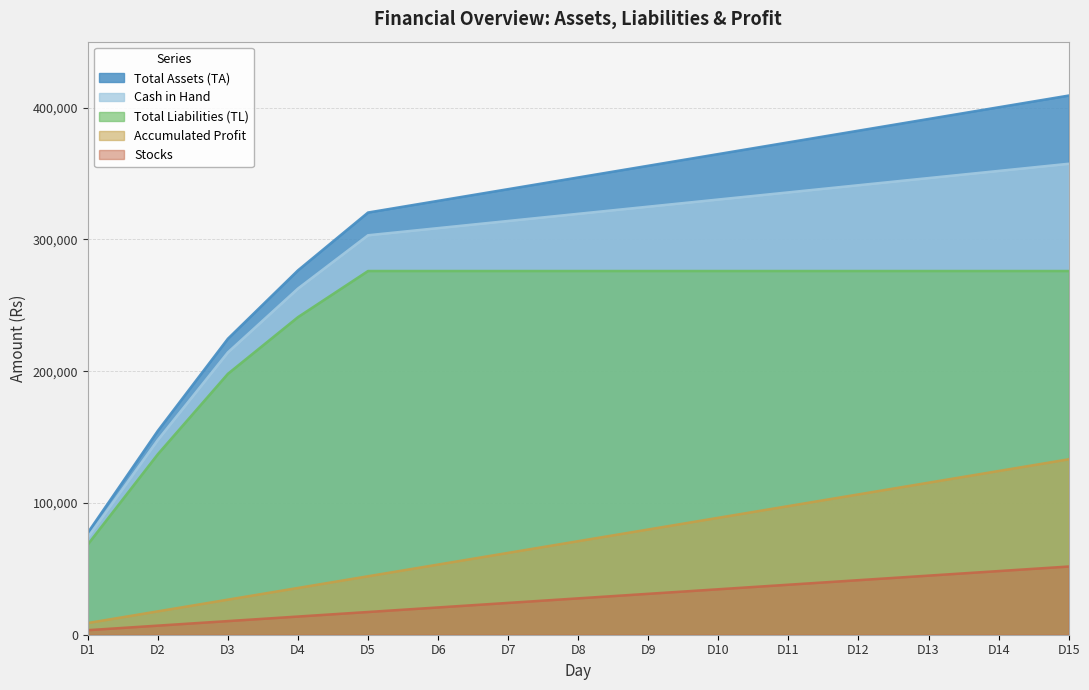

What is the difference between the second highest and second lowest values in the Stocks series?

41400